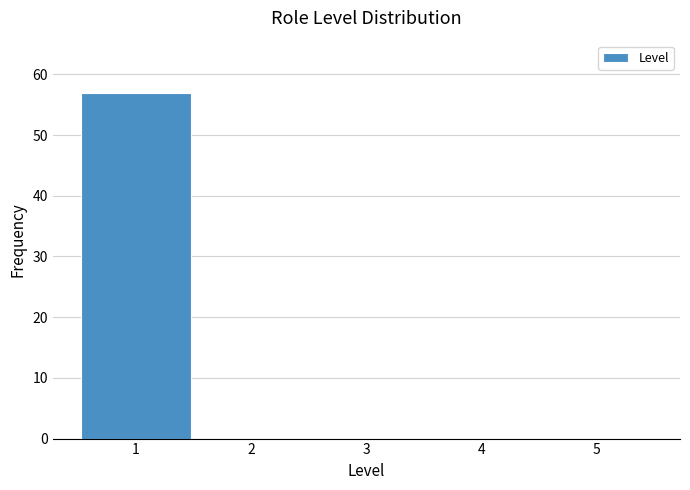

Which range on the x-axis has the tallest bar?

0.5 to 1.5